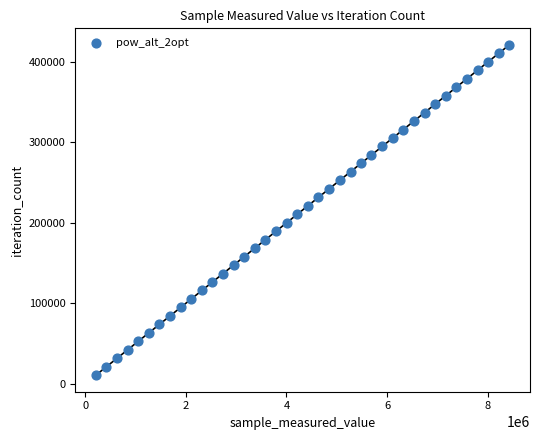

What is the range of Y values (max minus min)?

410865